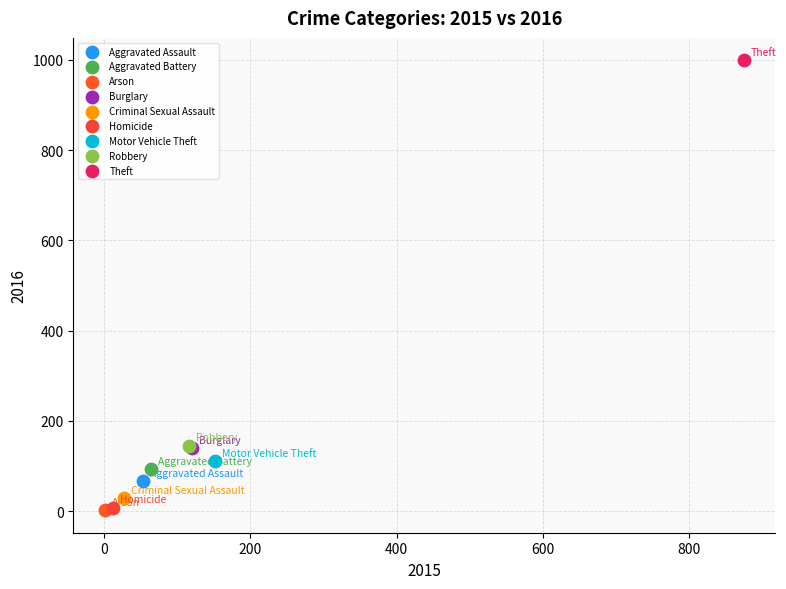

Which series contains the highest Y value?

Theft